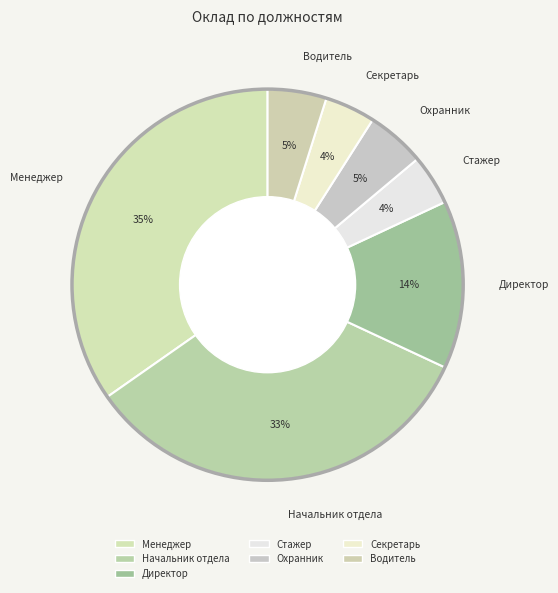

Which has a higher value, Менеджер or Водитель?

Менеджер